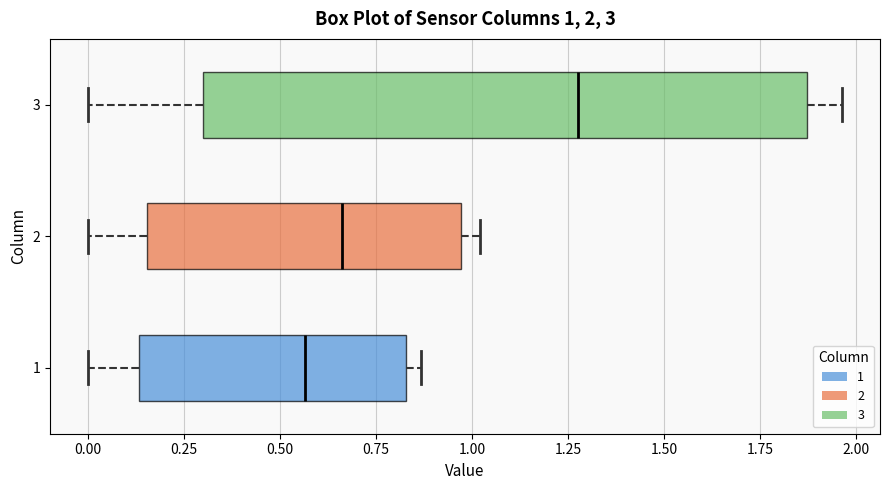

Which box's median line is the furthest to the right?

3